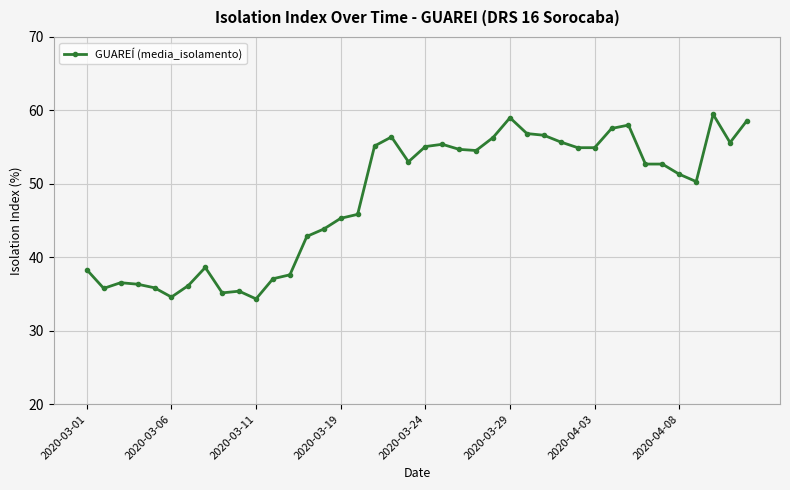

What is the value of the 33rd point from the left?

58.0